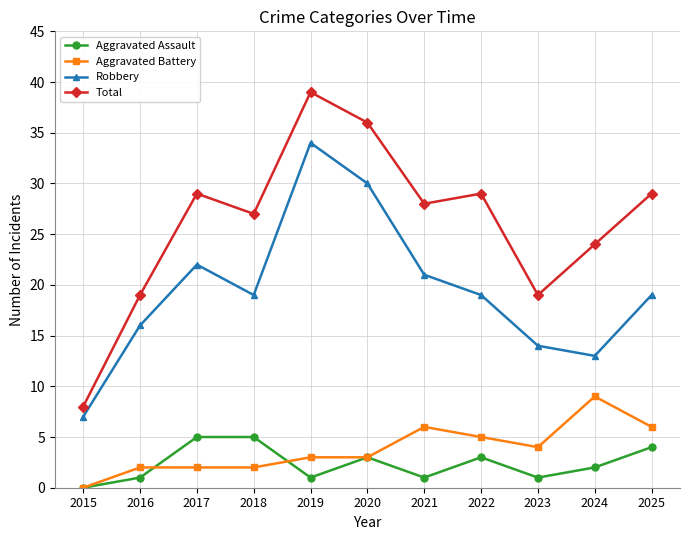

Which series has the widest spread of values?

Total